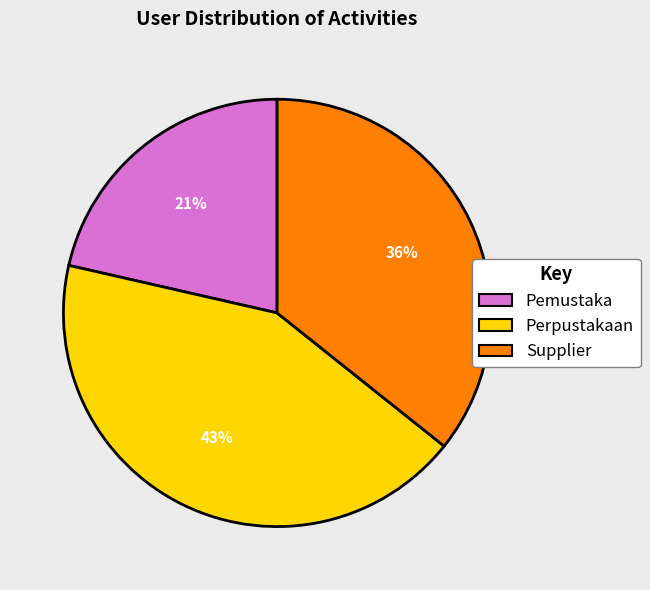

Which slice is the largest?

Perpustakaan